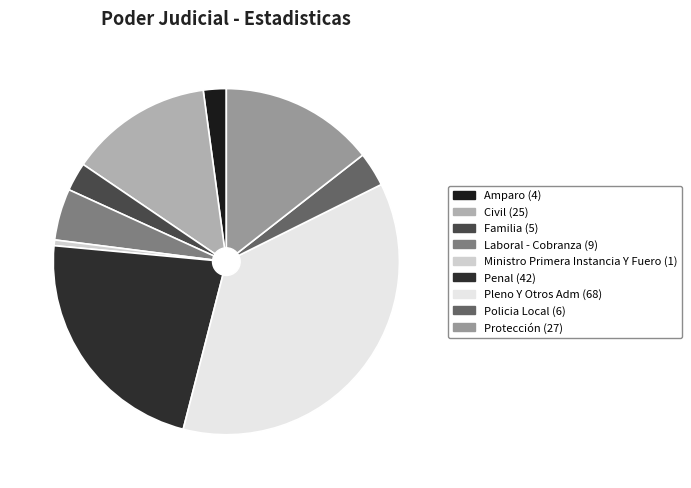

Which category has the biggest portion of the pie?

Pleno Y Otros Adm